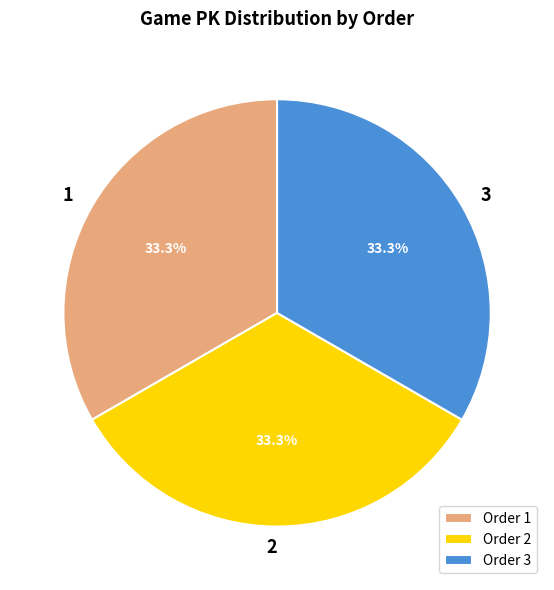

How much of the chart is everything except Order 3?

66.7%